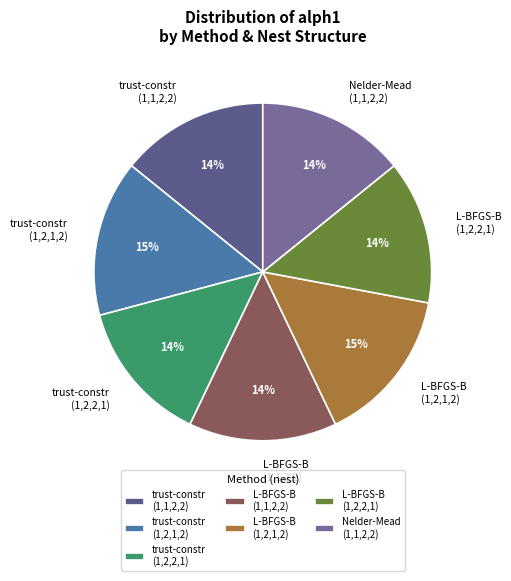

Does any single category account for the majority?

No